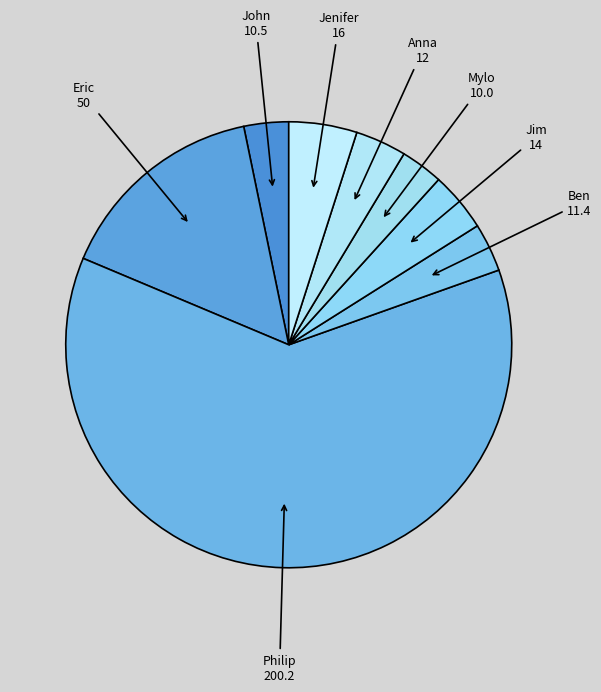

What is the largest slice in the pie chart?

Philip